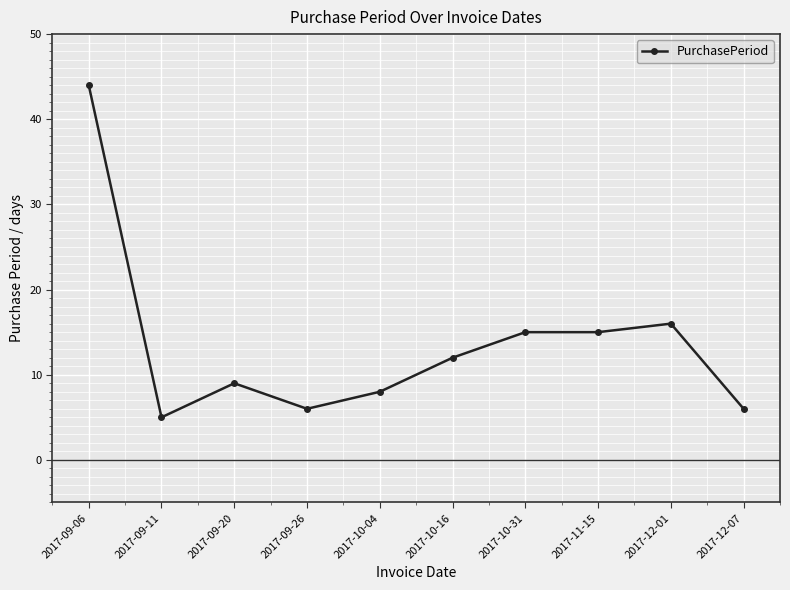

What is the change in value from 2017-09-11 to 2017-09-26?

+1